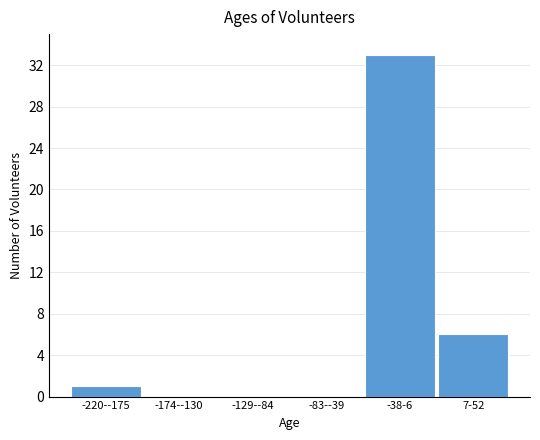

Reading left to right, extract all data points from this chart.

-220--175=1	-174--130=0	-129--84=0	-83--39=0	-38-6=33	7-52=6